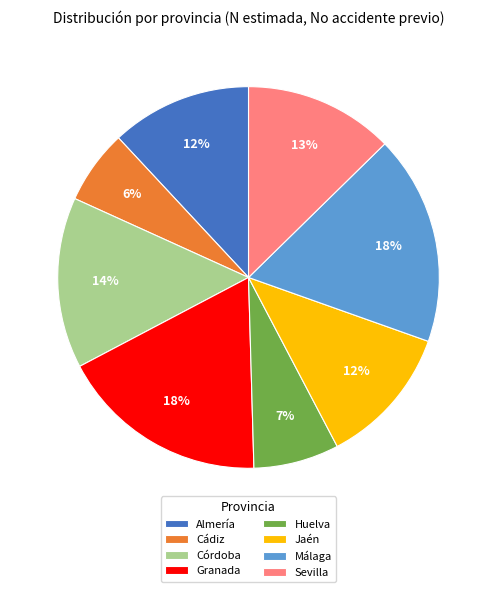

To the nearest percent, what percentage of the pie is Cádiz?

6%